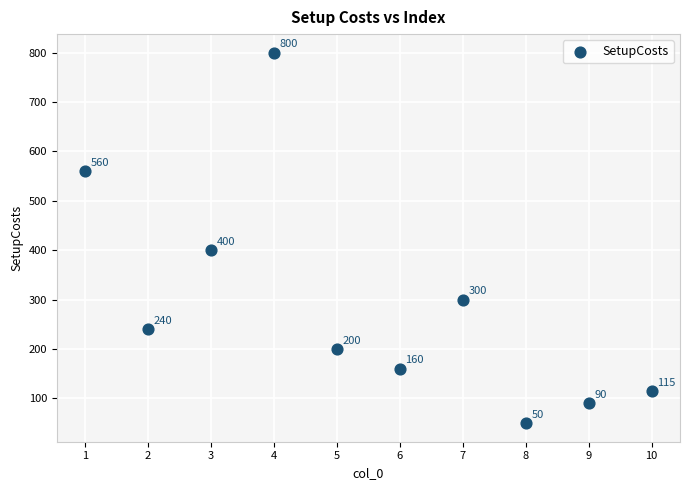

What is the average X value?

6